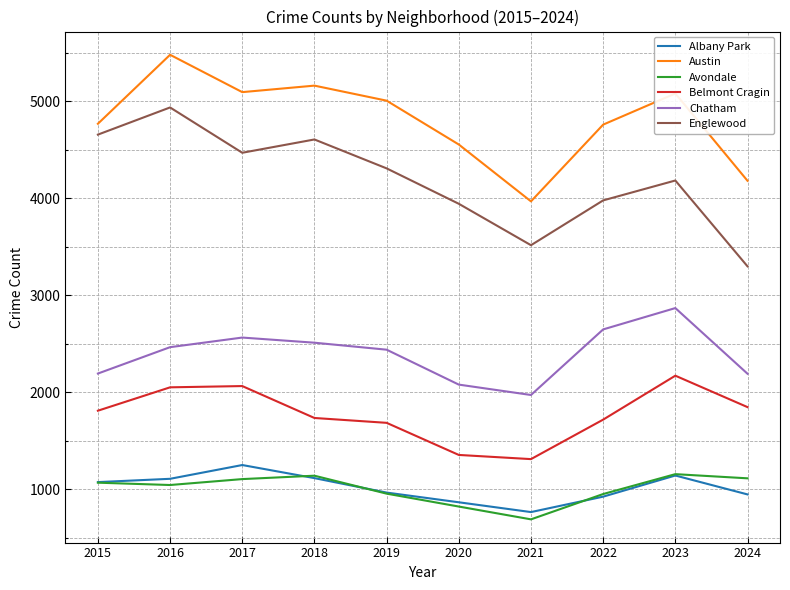

How many distinct data groups are displayed?

6